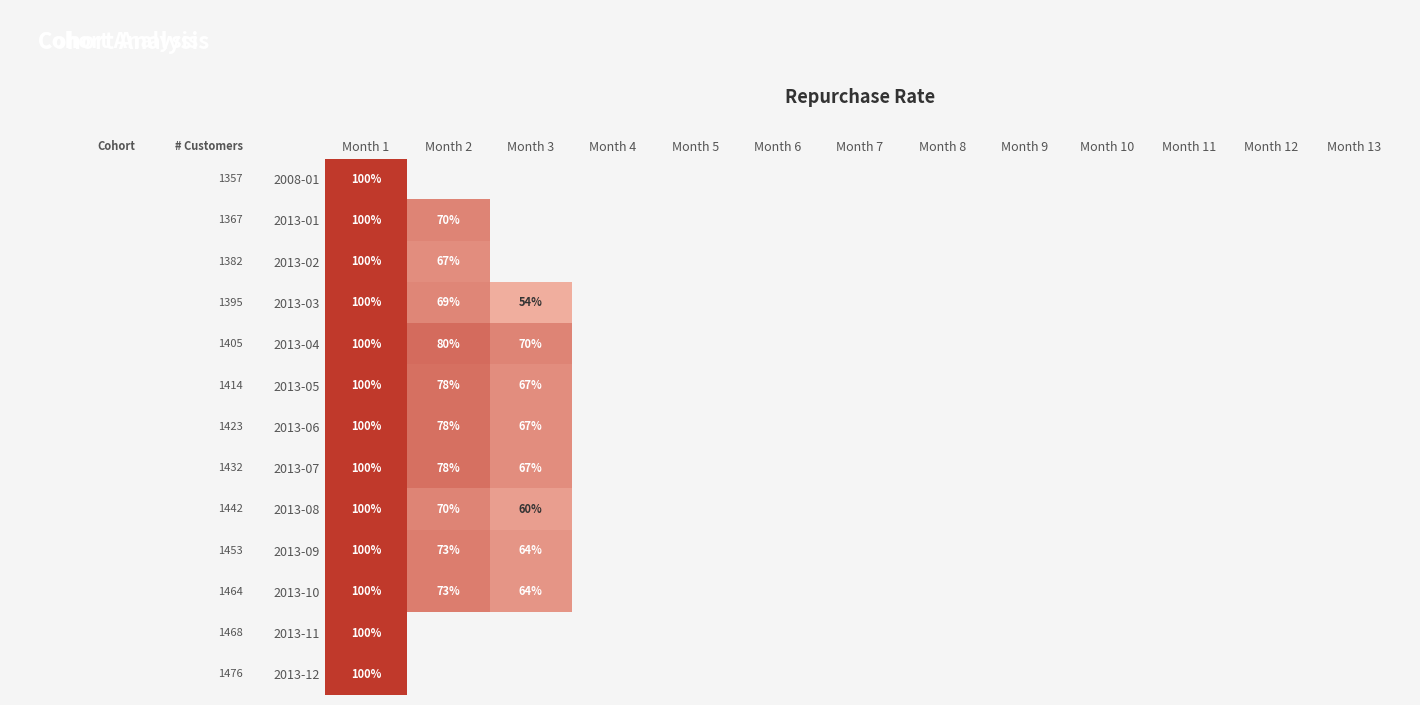

Which series has the largest range (max minus min)?

2013-03